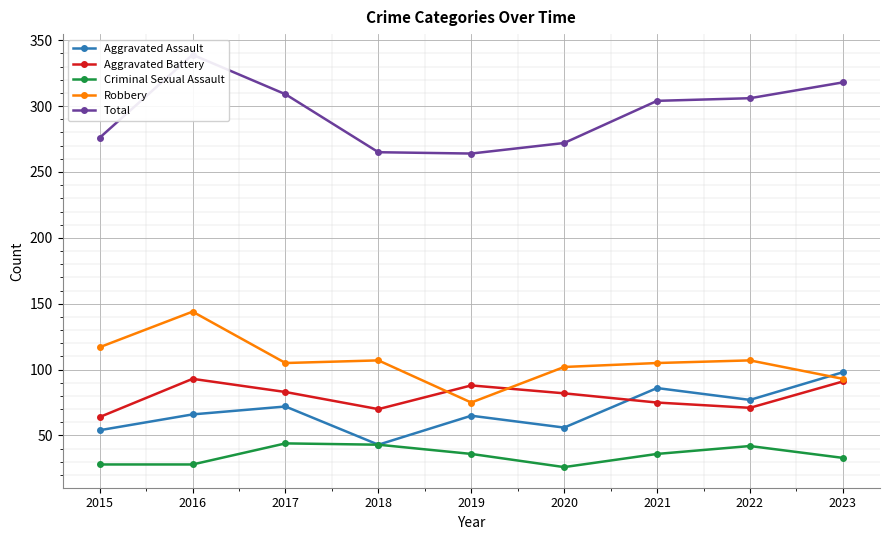

What is the value of the Total point at the 1st from the left?

276